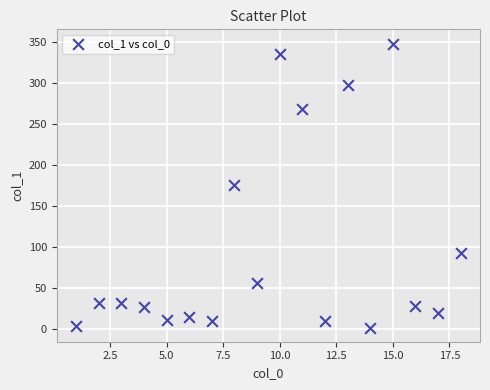

What is the range of Y values (max minus min)?

346.5